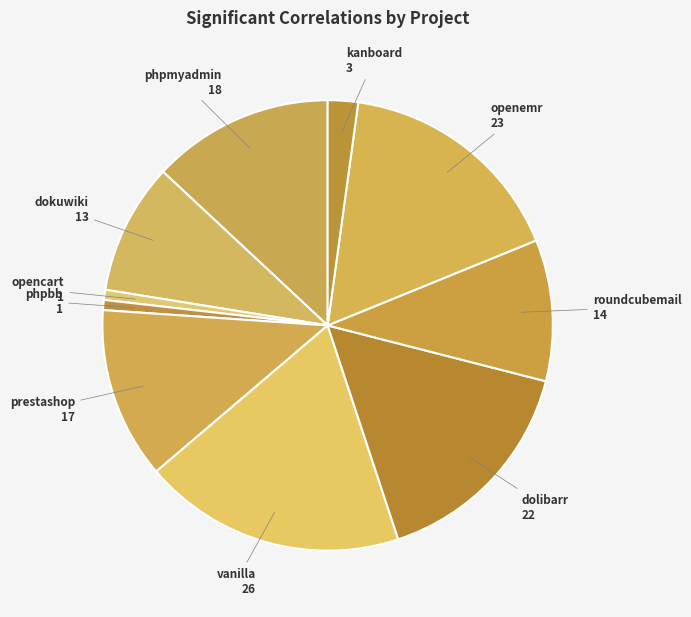

Which category has the biggest portion of the pie?

vanilla